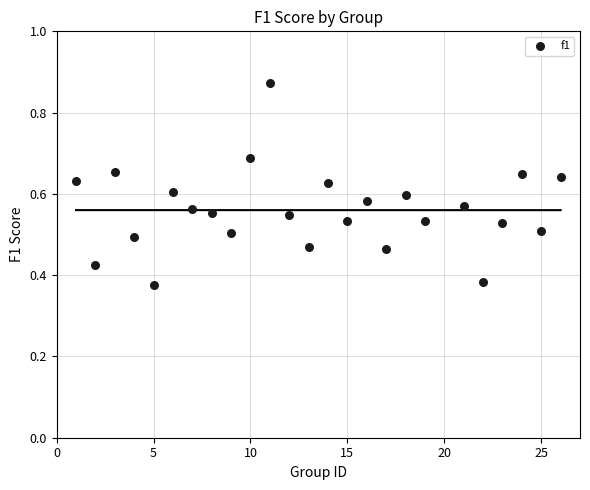

How many points are shown in the scatter plot?

25